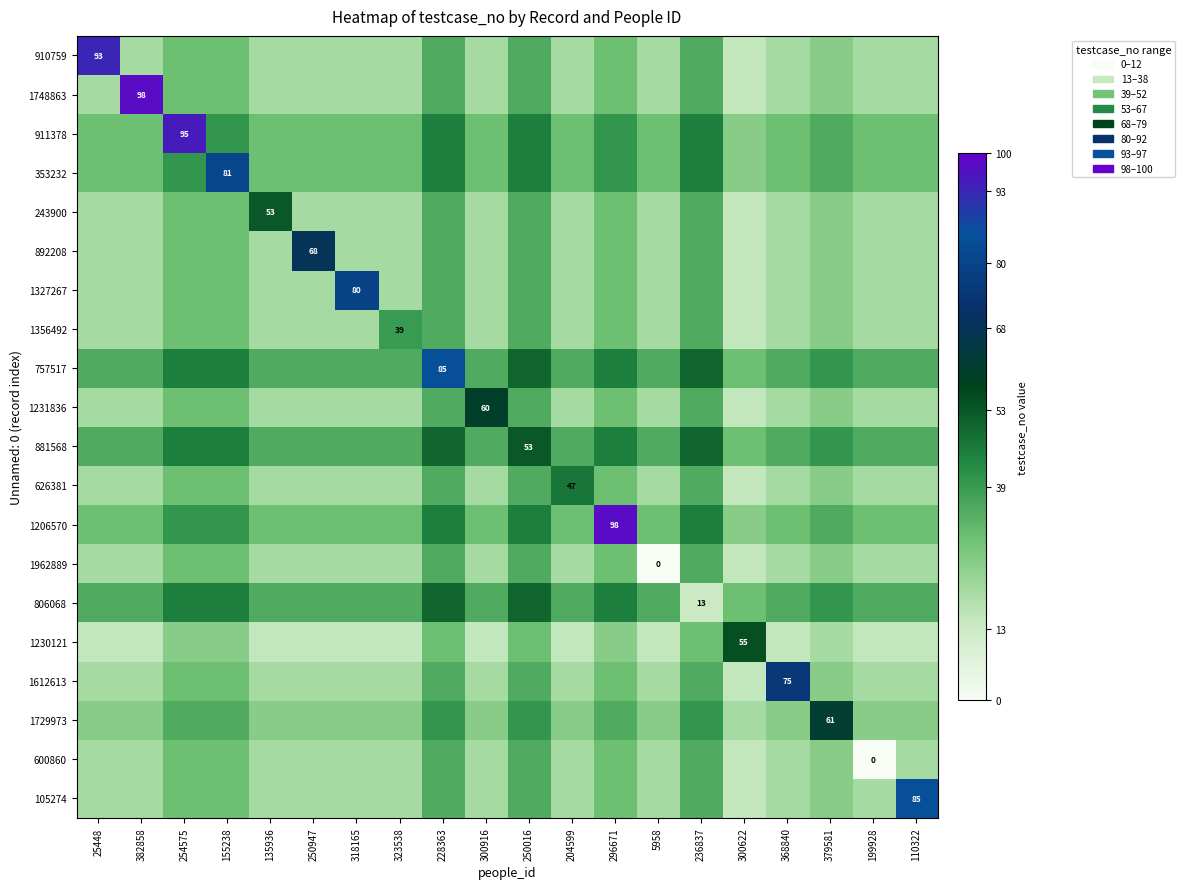

The value of 1356492 at 323538 is 39. True or false?

True